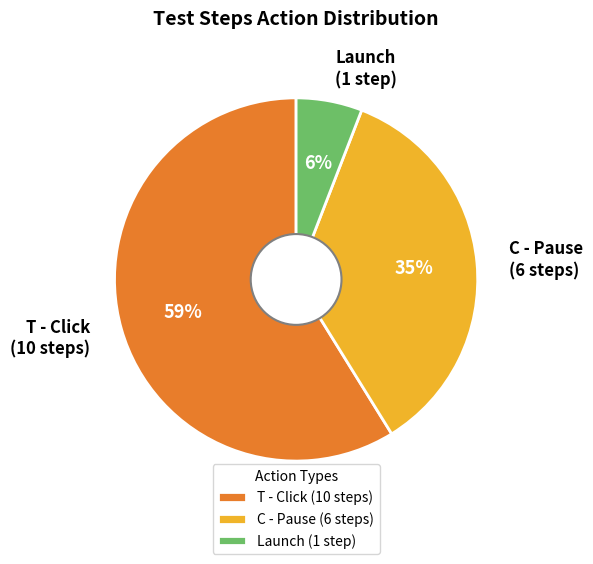

Which slice is the largest?

T - Click (10 steps)